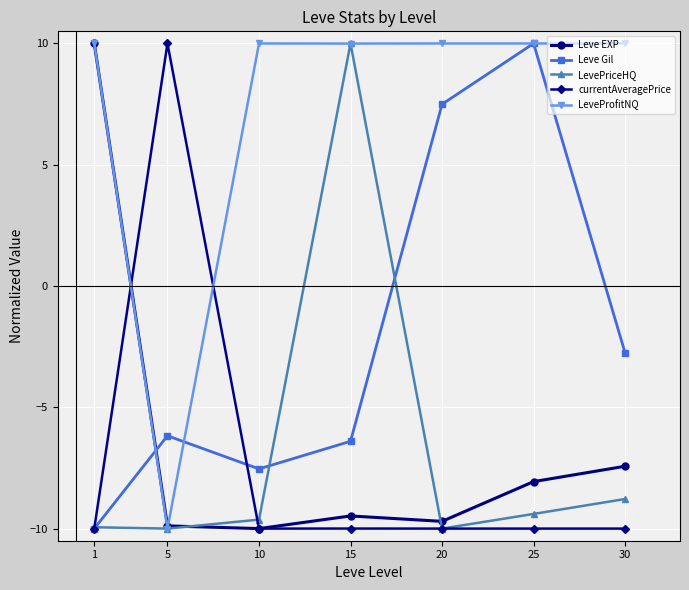

Where is the first local maximum for Leve EXP?

15